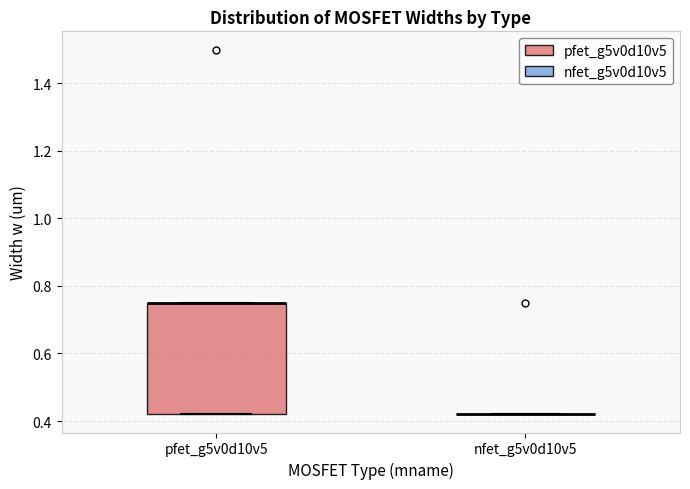

Comparing the boxes themselves (not the whiskers), which one is the tallest?

pfet_g5v0d10v5